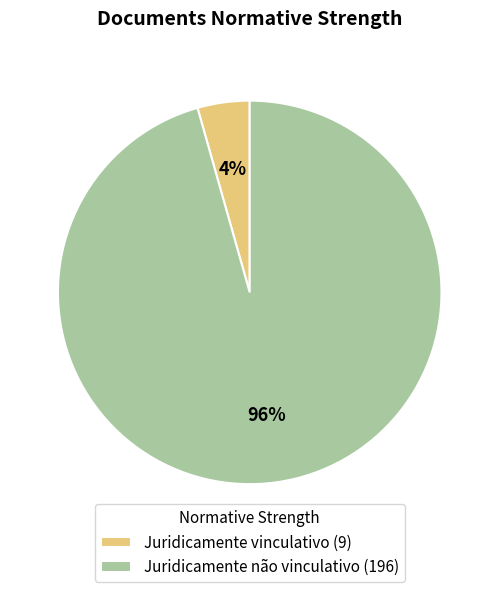

Is there any slice that represents more than half of the pie?

Yes